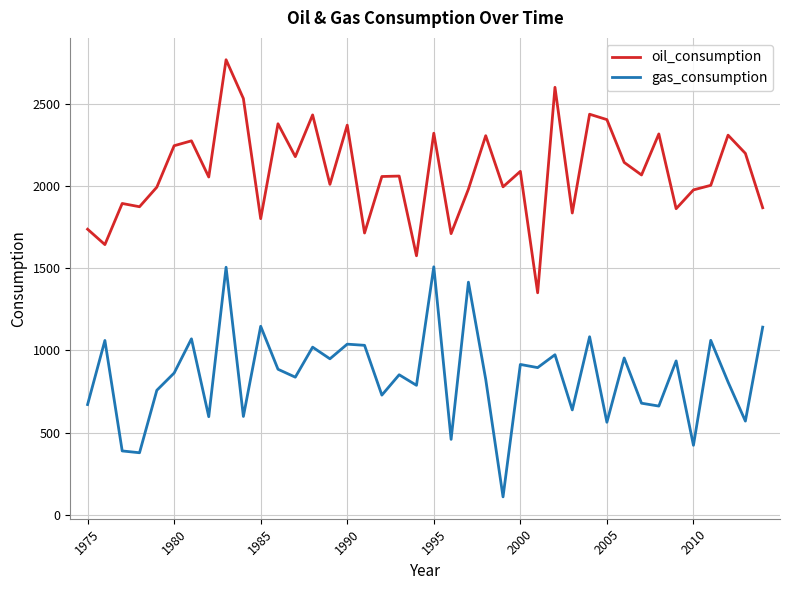

What is the maximum value for gas_consumption?

1508.6